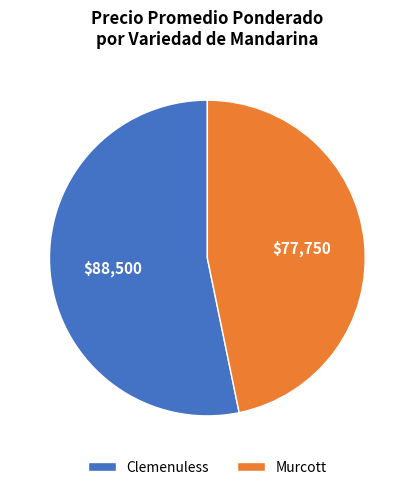

The Murcott slice represents 47% of the pie. True or false?

True